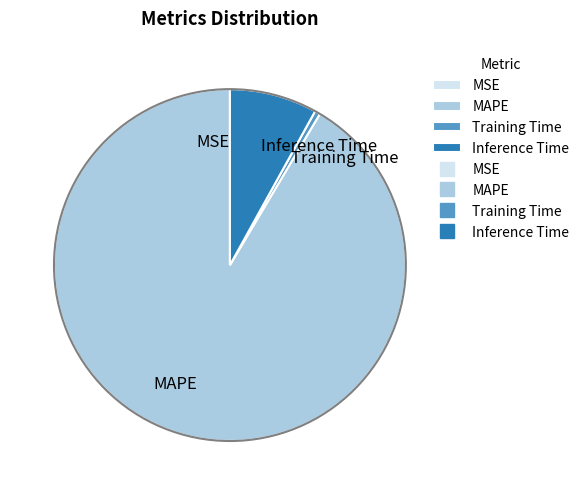

Which category has the biggest portion of the pie?

MAPE